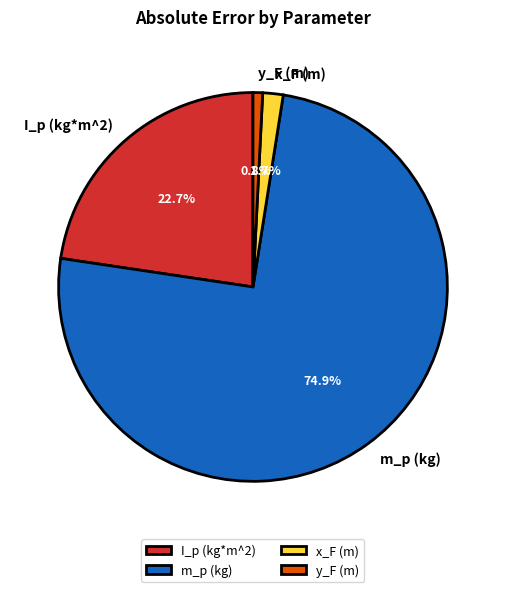

To the nearest percent, what percentage of the pie is y_F (m)?

1%